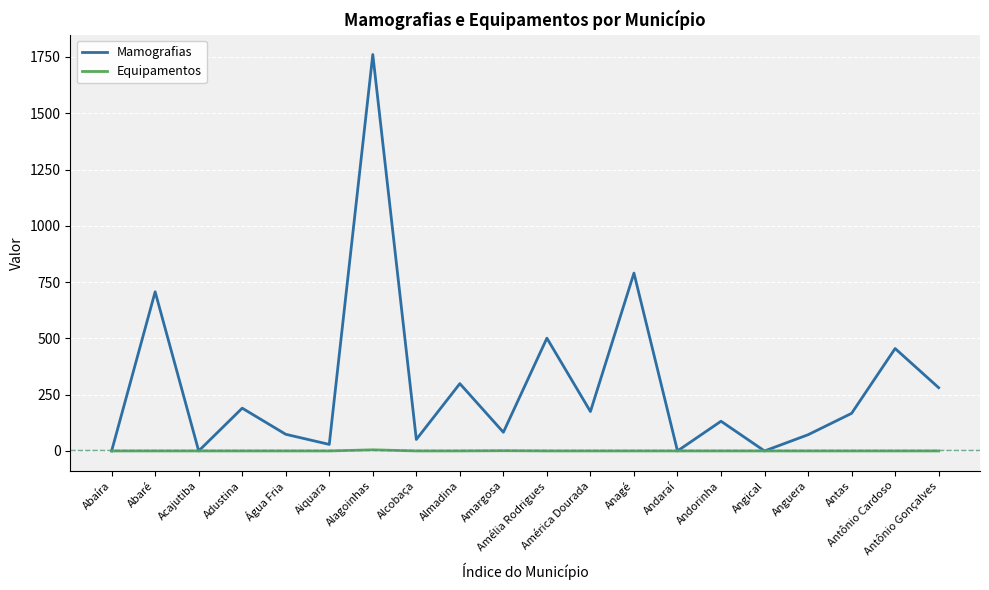

Which series has the largest range (max minus min)?

Mamografias